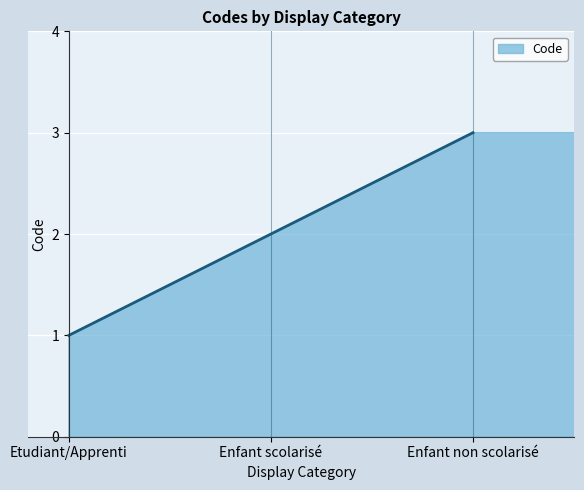

The chart shows a value of 1 at Enfant scolarisé. True or false?

False